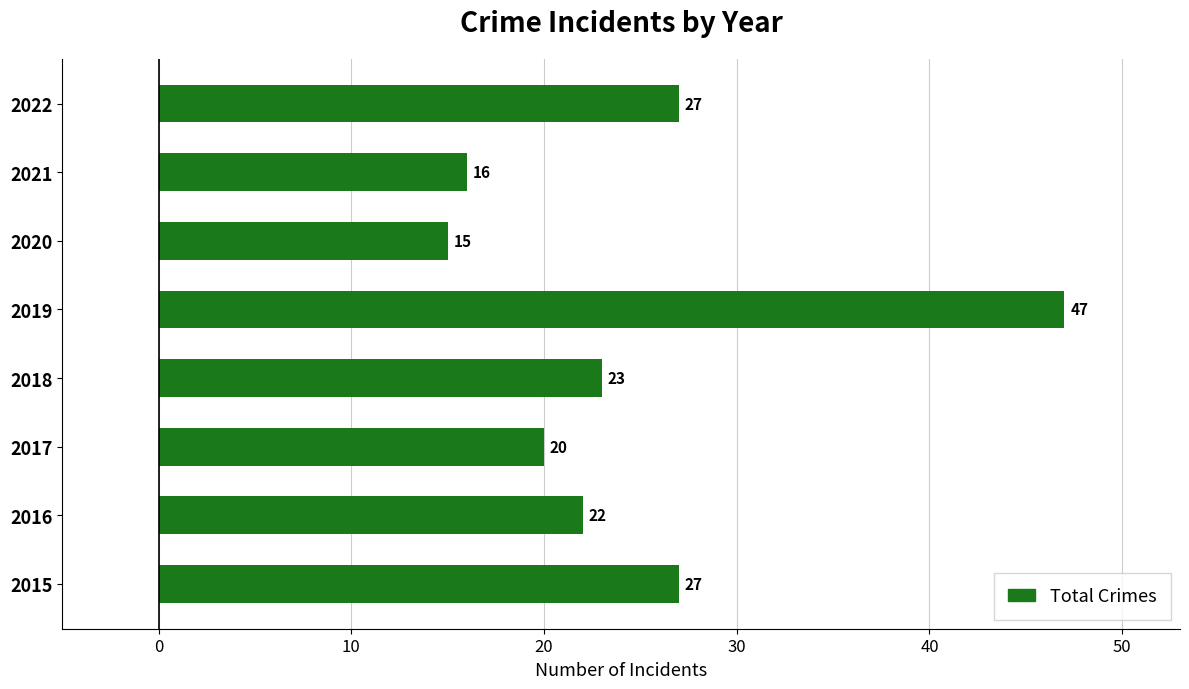

Read the value at 2016.

22